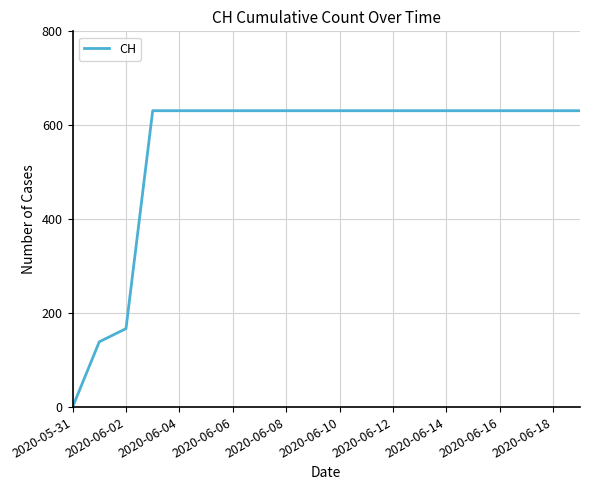

What is the greatest value displayed?

631